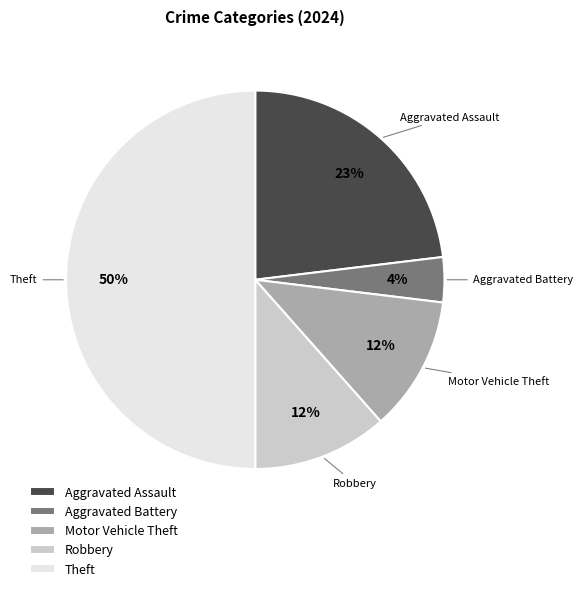

To the nearest percent, what percentage of the pie is Motor Vehicle Theft?

12%